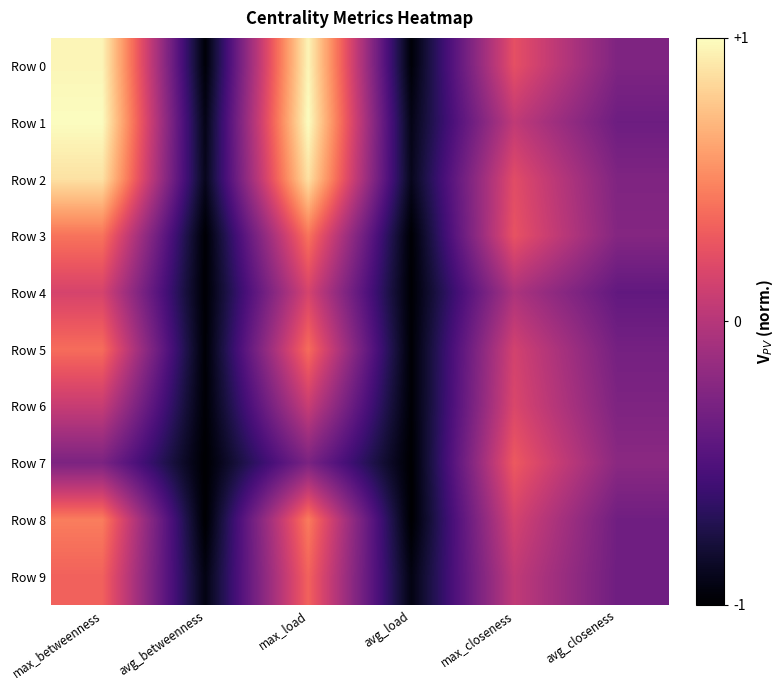

At how many categories does at least one series exceed 0?

3